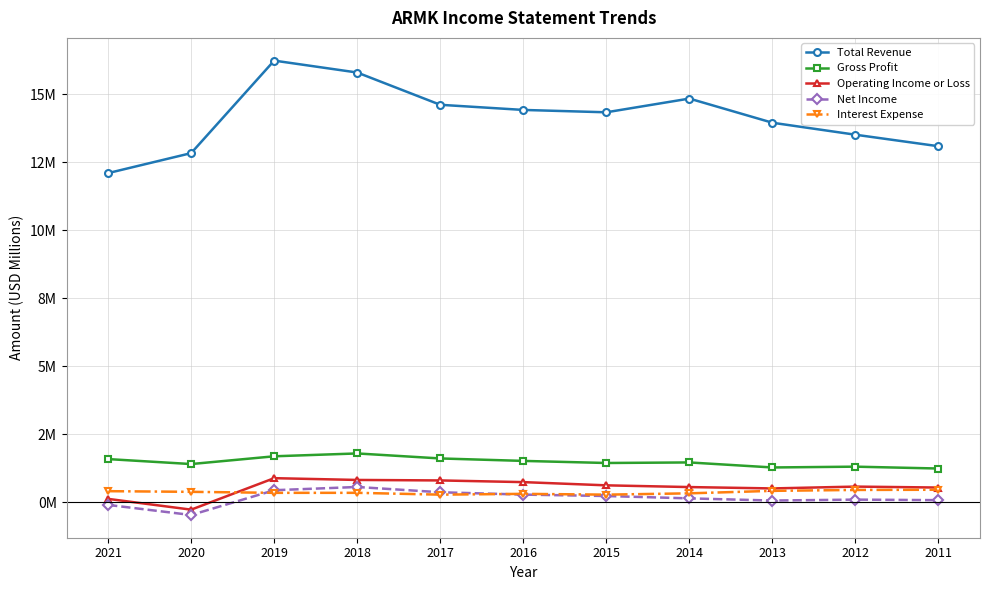

Is it true that Operating Income or Loss equals 0.2 at 2014?

False